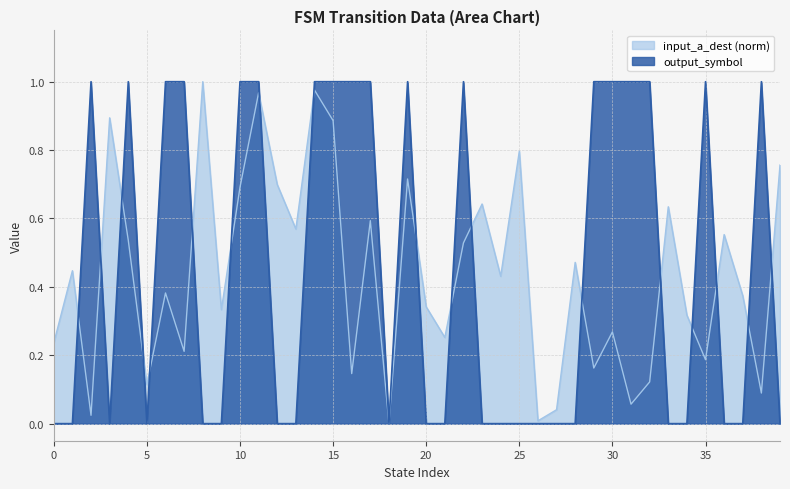

What is the total value across all series at 1?

0.4